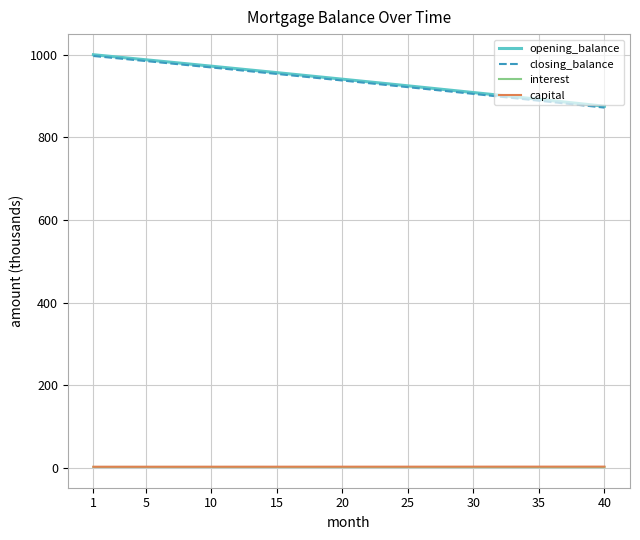

How many distinct data groups are displayed?

4